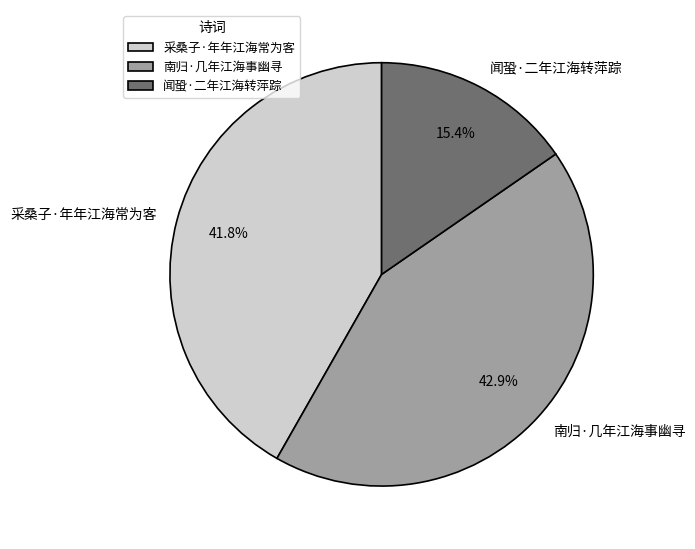

What is the total percentage of 南归·几年江海事幽寻 and 采桑子·年年江海常为客?

84.6%